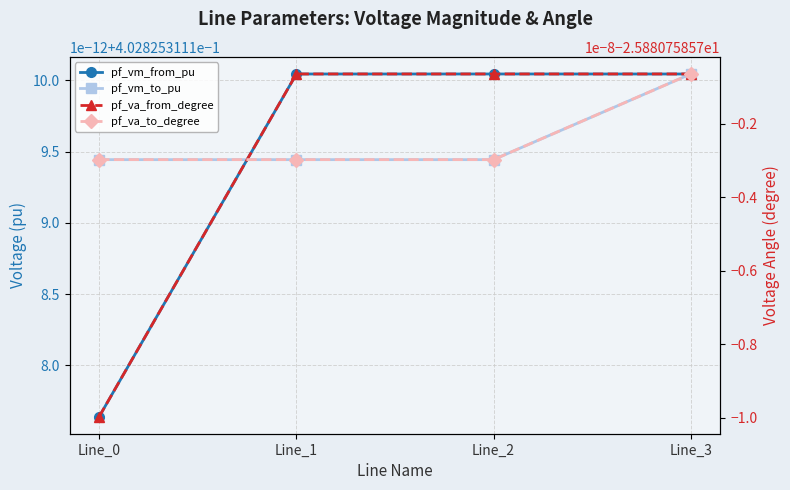

At how many categories does at least one series exceed -14?

4